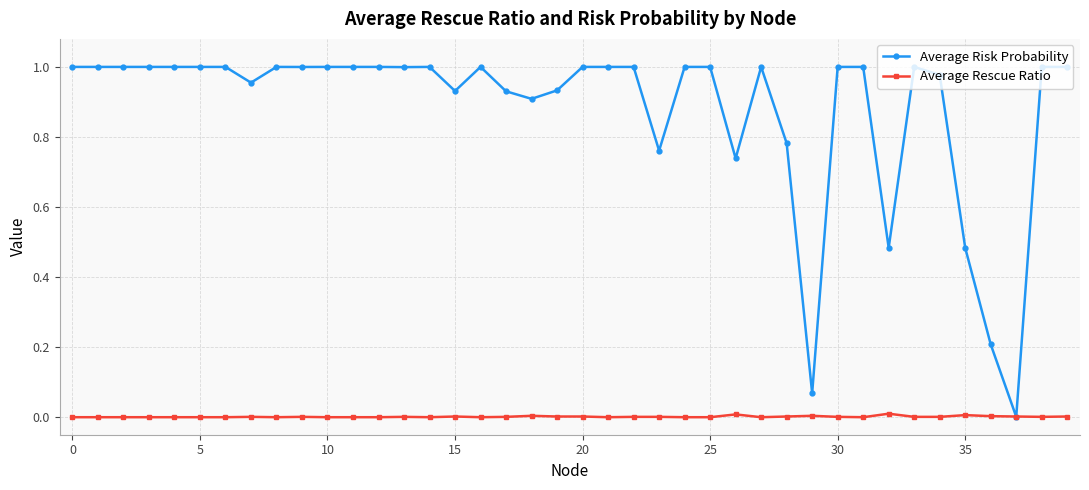

Which series has the largest total across all categories?

Average Risk Probability